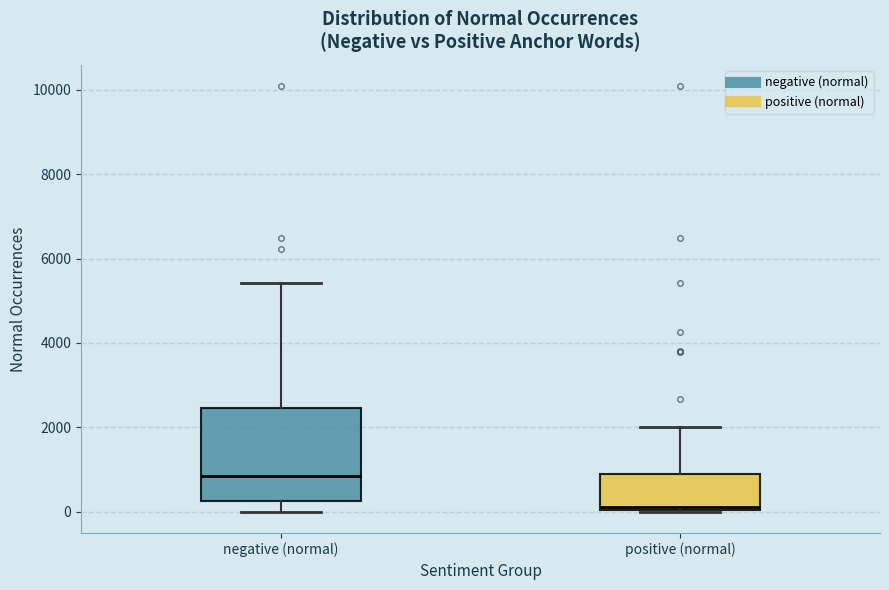

Reading left to right, transcribe this box plot: for each box, give where its median line is, the range the box spans, and where its two whiskers end, as read against the y-axis. The values are not printed on the chart, so give them approximately, as read against the axis.

negative (normal): median 800, box 200 to 2400, whiskers 0 to 5400
positive (normal): median 200, box 0 to 1000, whiskers 0 to 2000